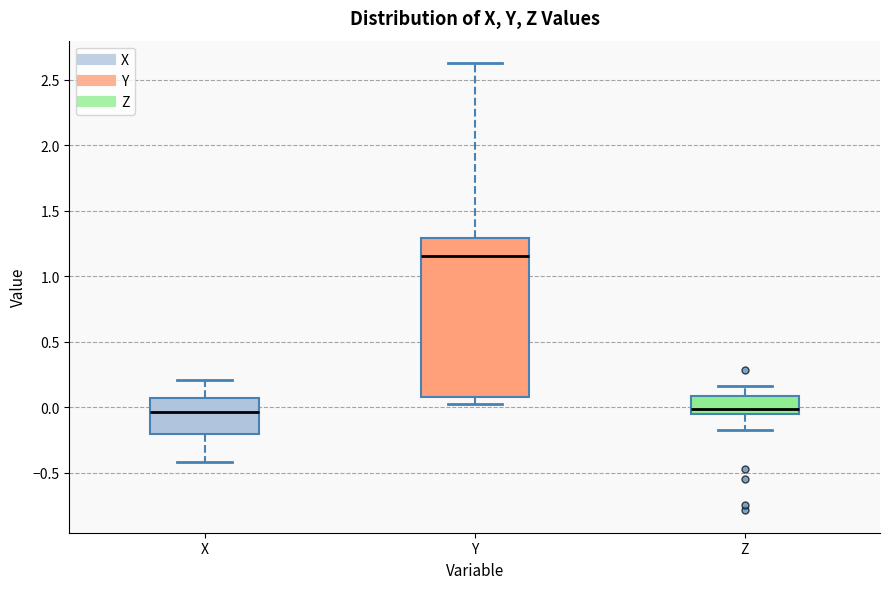

Where does the lower whisker of the box for Z end on the y-axis? The values are not printed on the chart, so give them approximately, as read against the axis.

-0.15